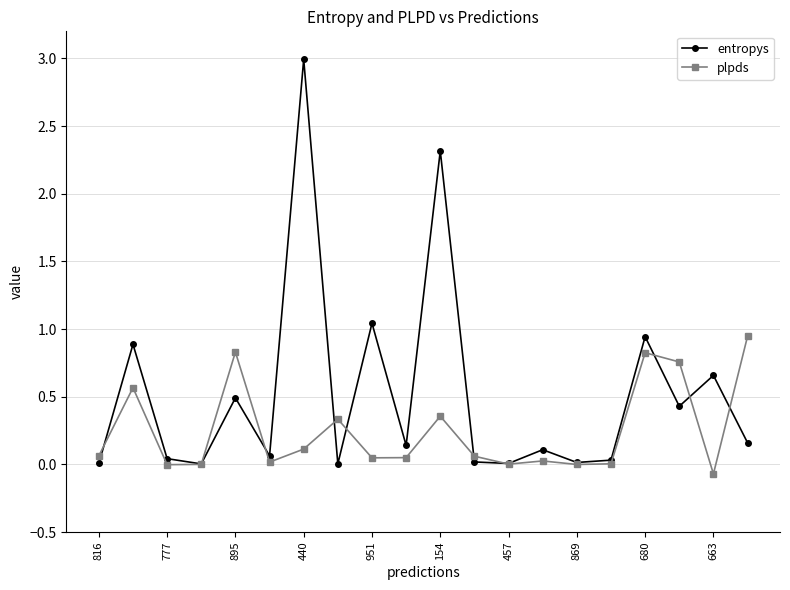

Which series has the largest total across all categories?

entropys